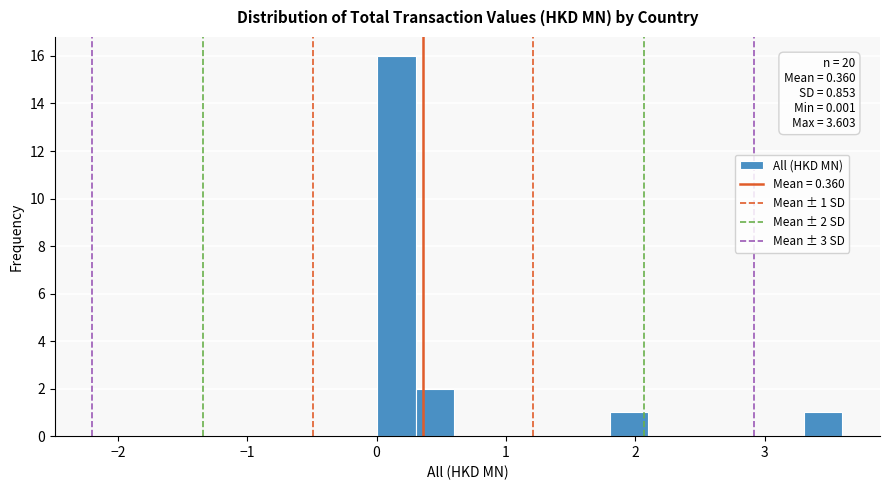

Around what value on the x-axis is the tallest bar? Give the approximate position of its centre, as read against the axis.

0.2